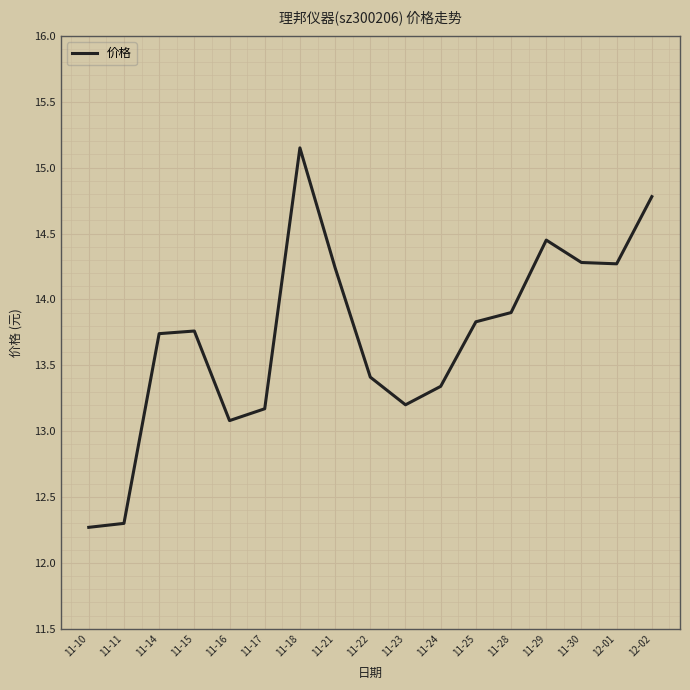

The chart shows a value of 14.8 at 12-02. True or false?

True